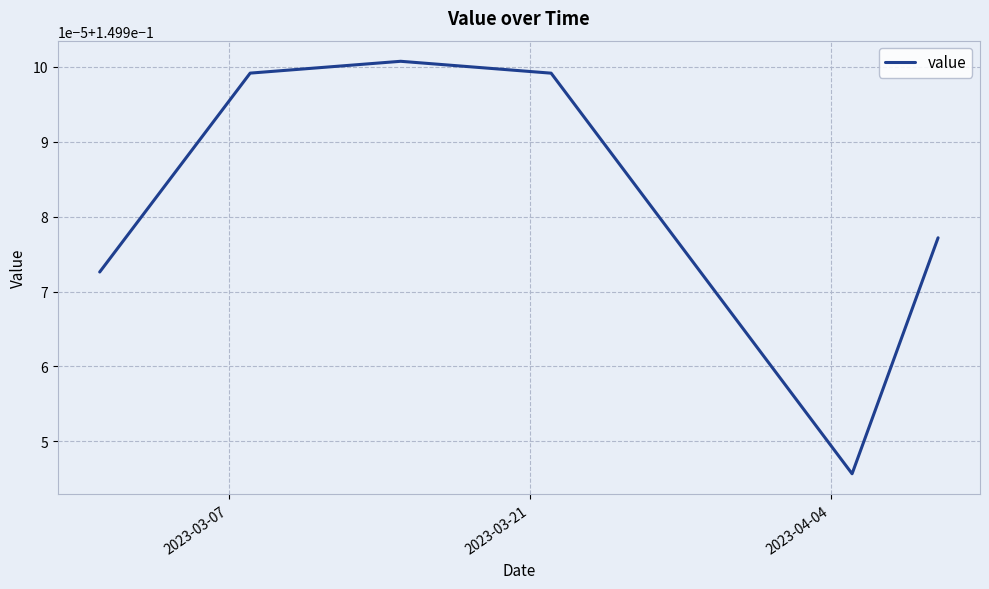

How many interior local peaks (higher than both neighbors) does the data have?

1